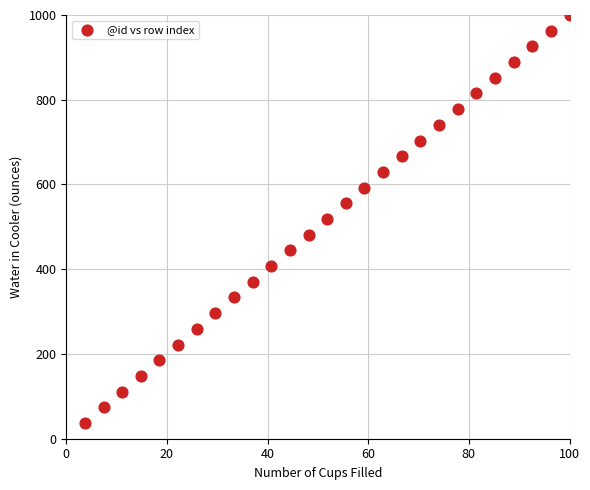

What is the range of Y values (max minus min)?

963.0